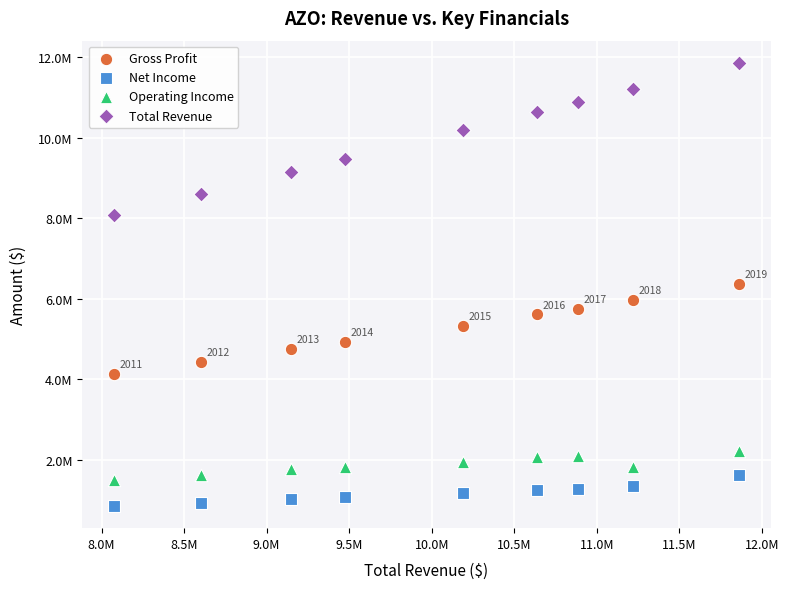

Which series has the widest spread of Y values?

Total Revenue